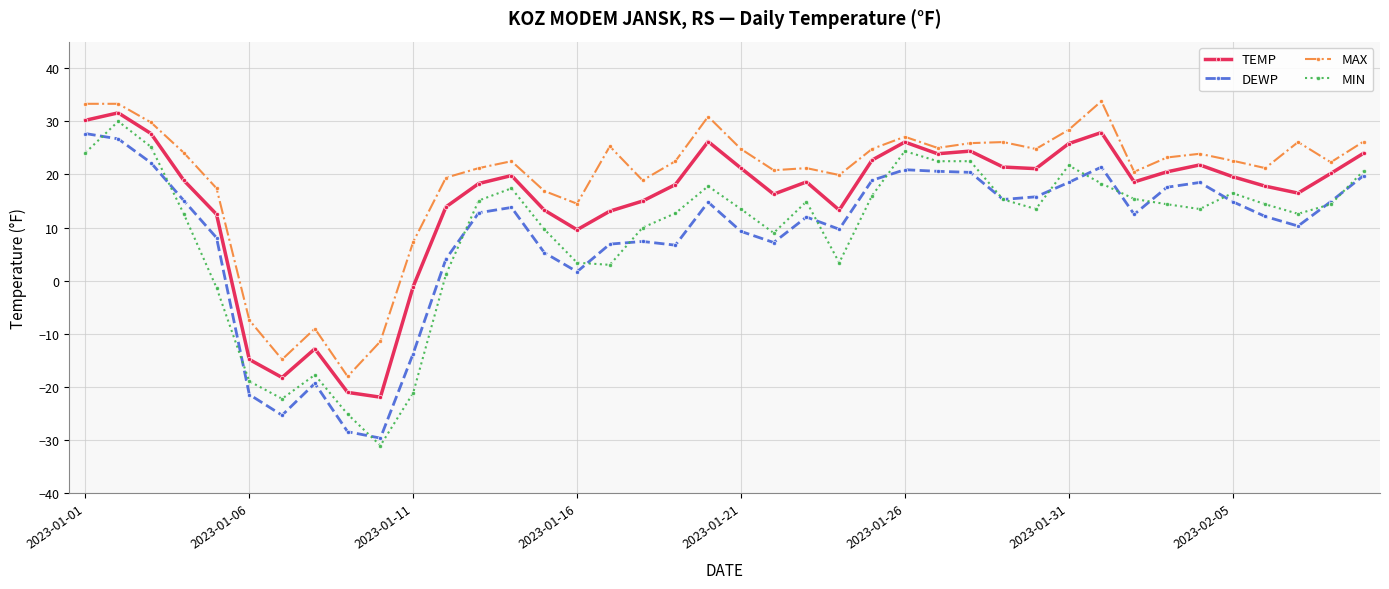

What is the lowest value of the MAX series?

-18.0